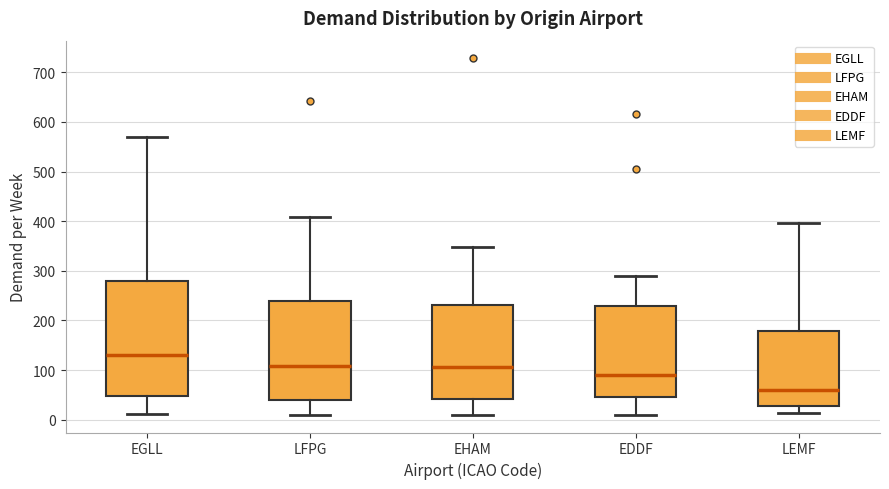

Reading left to right, transcribe this box plot: for each box, give where its median line is, the range the box spans, and where its two whiskers end, as read against the y-axis. The values are not printed on the chart, so give them approximately, as read against the axis.

EGLL: median 130, box 50 to 280, whiskers 10 to 570
LFPG: median 110, box 40 to 240, whiskers 10 to 410
EHAM: median 110, box 40 to 230, whiskers 10 to 350
EDDF: median 90, box 50 to 230, whiskers 10 to 290
LEMF: median 60, box 30 to 180, whiskers 10 to 400